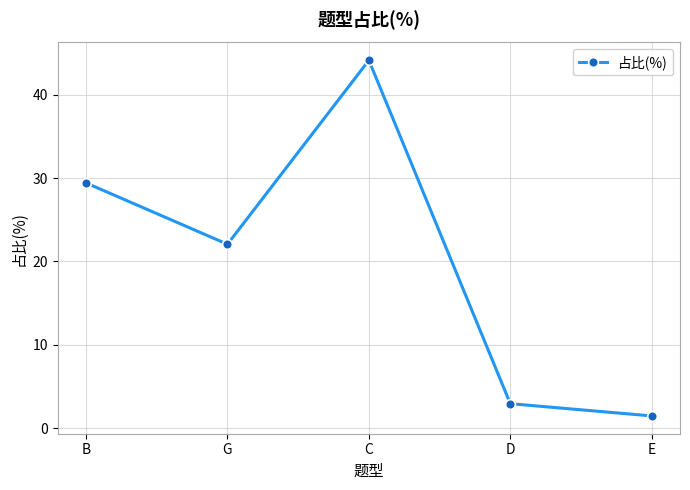

Count the number of categories in the chart.

5